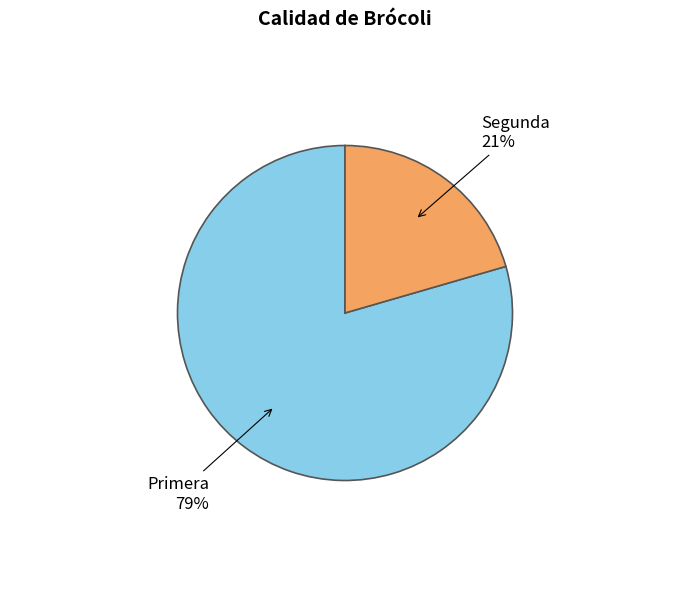

How many segments does this pie chart have?

2